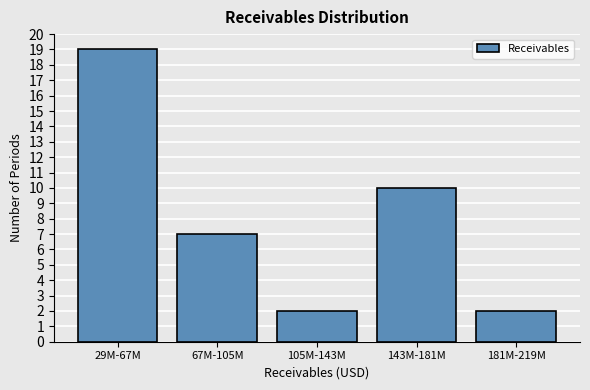

Reading right to left, list all the values displayed in this chart.

2	10	2	7	19